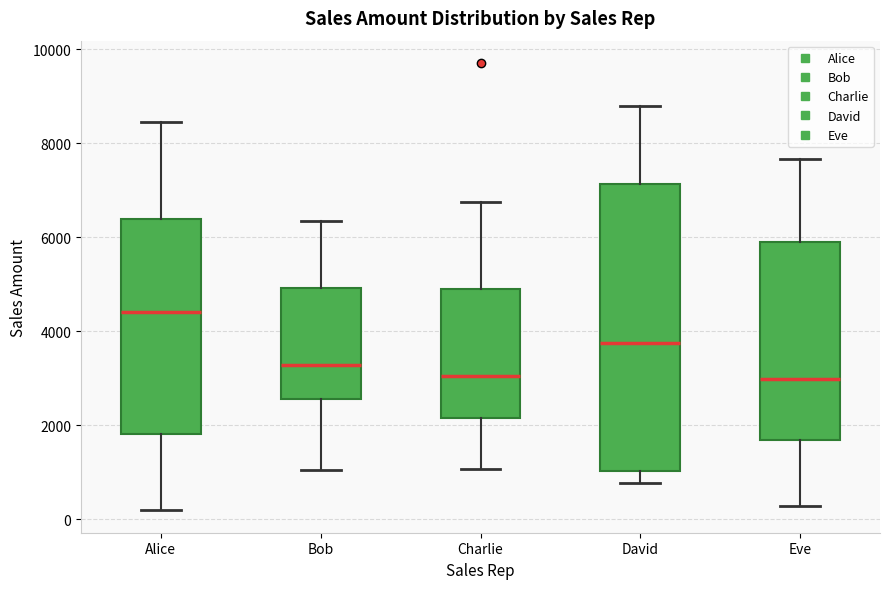

Which box is the tallest, from its lower edge to its upper edge?

David